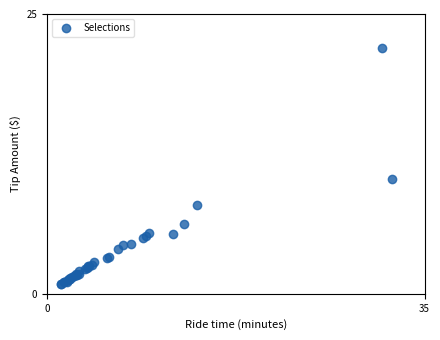

What Y value in the scatter plot is closest to 11?

10.2